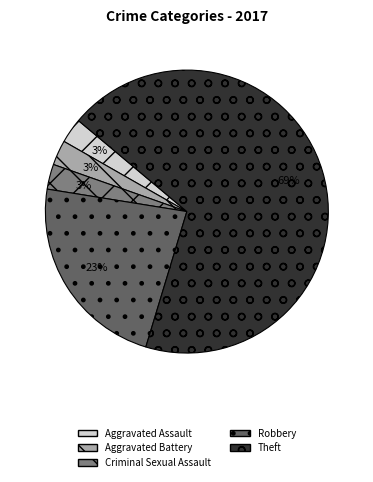

Between Robbery and Aggravated Battery, which is larger?

Robbery